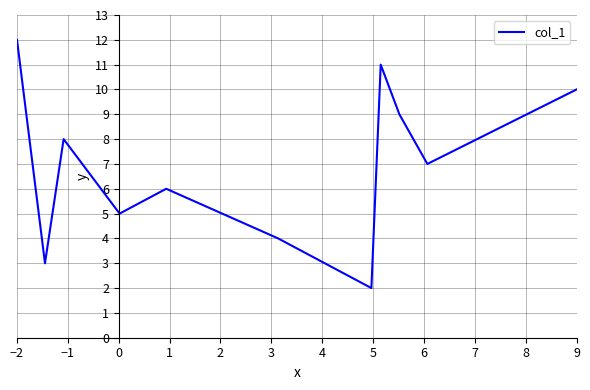

What is the maximum value shown in the chart?

12.0